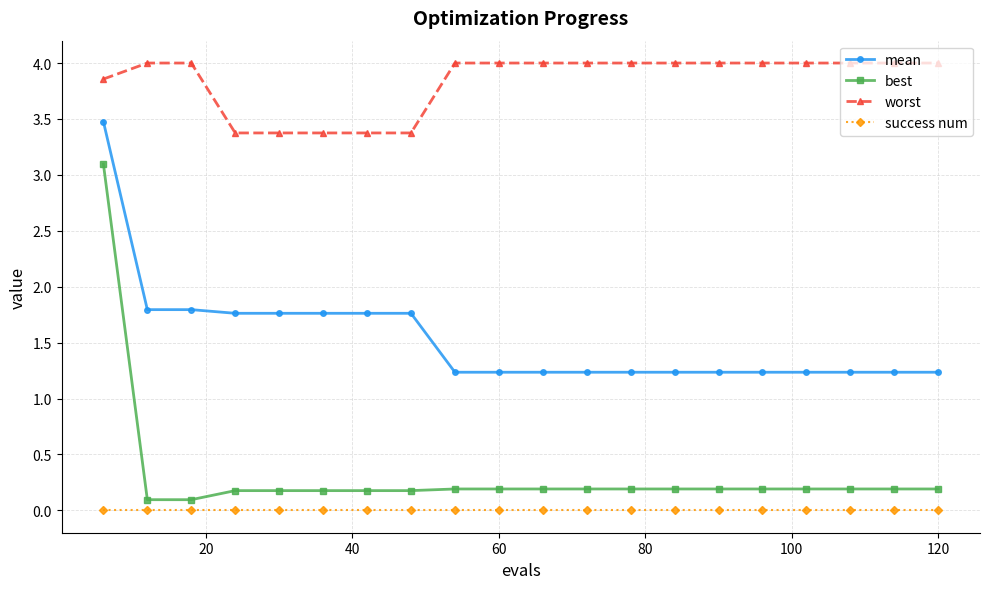

True or false: best and success num intersect in this chart.

False